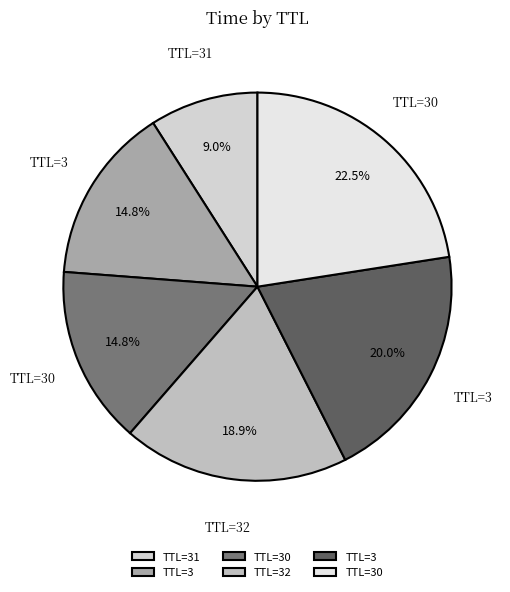

Rank the categories by value from highest to lowest.

30, 3, 32, 30, 3, 31